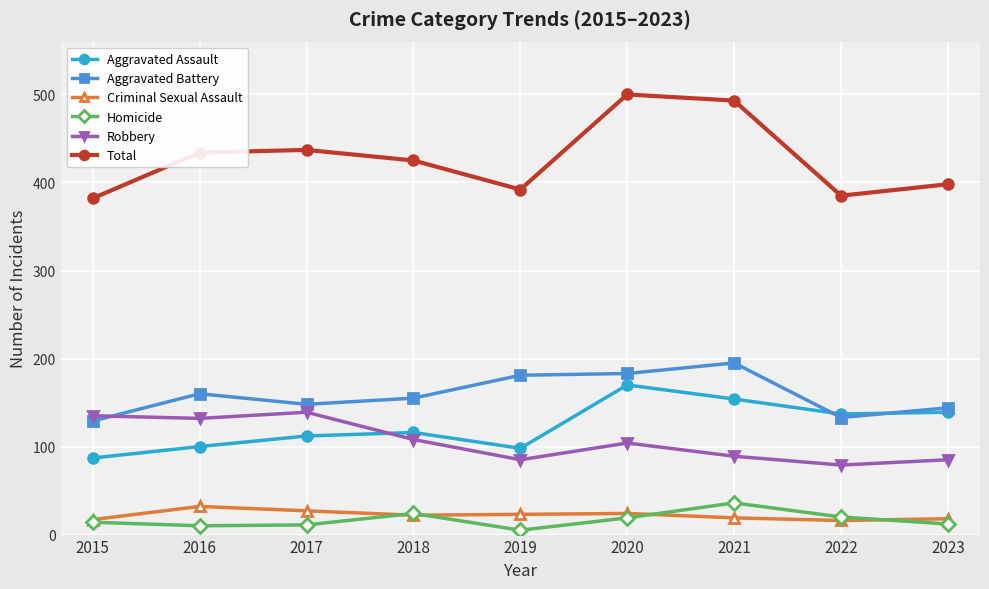

In Total, how many points are higher than both neighbors (excluding endpoints)?

2